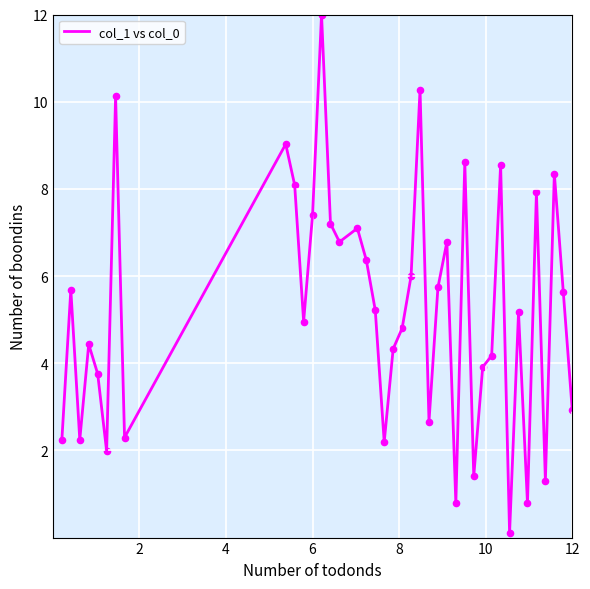

What is the greatest value displayed?

12.0